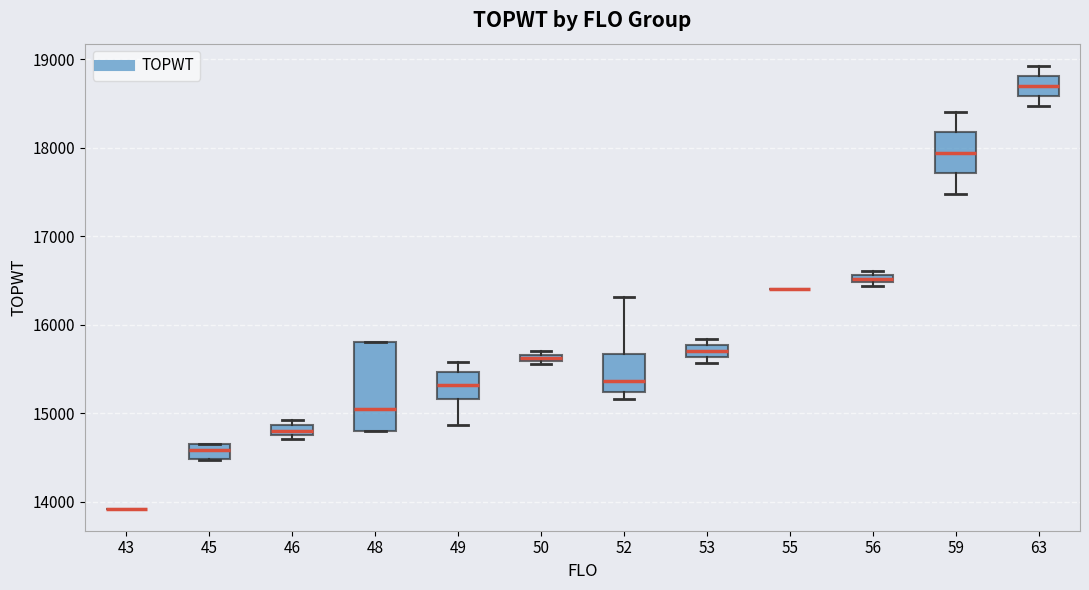

Which box is the tallest, from its lower edge to its upper edge?

48